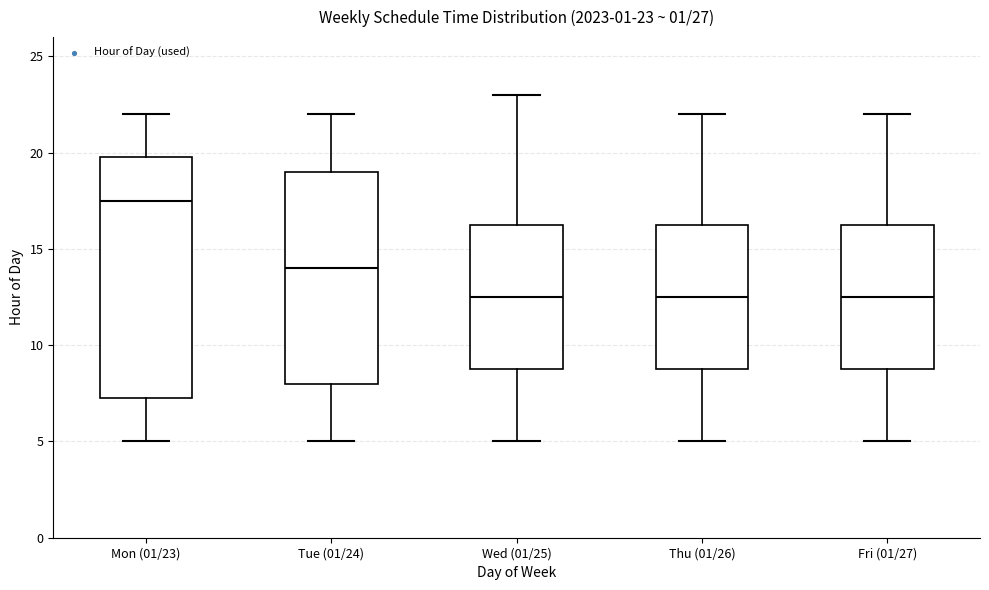

Which box is the tallest, from its lower edge to its upper edge?

Mon (01/23)